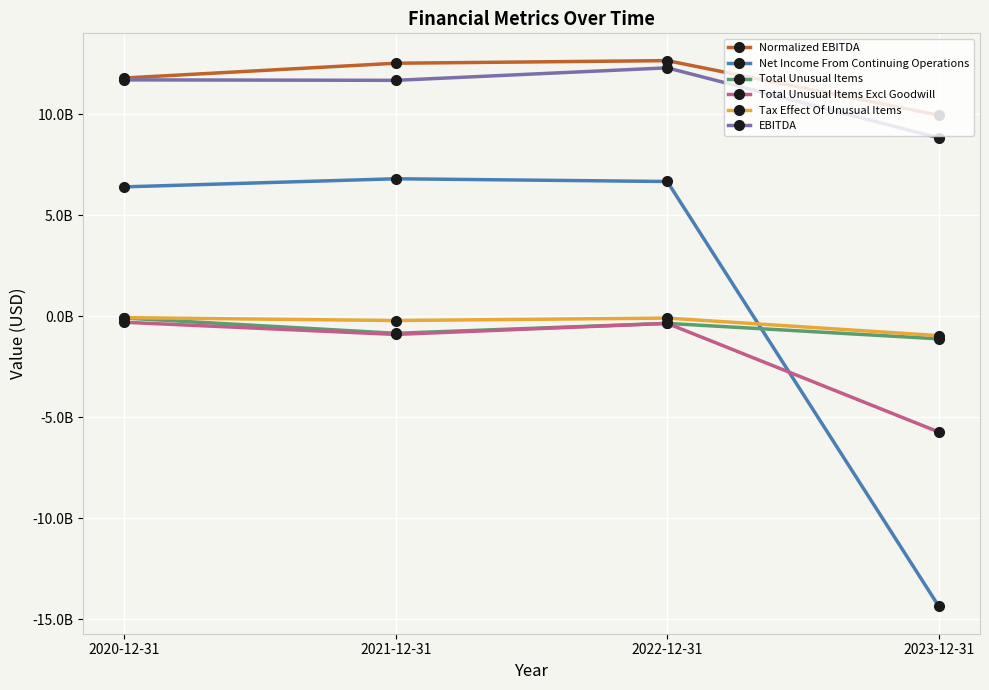

How many interior local valleys does the EBITDA series have?

1